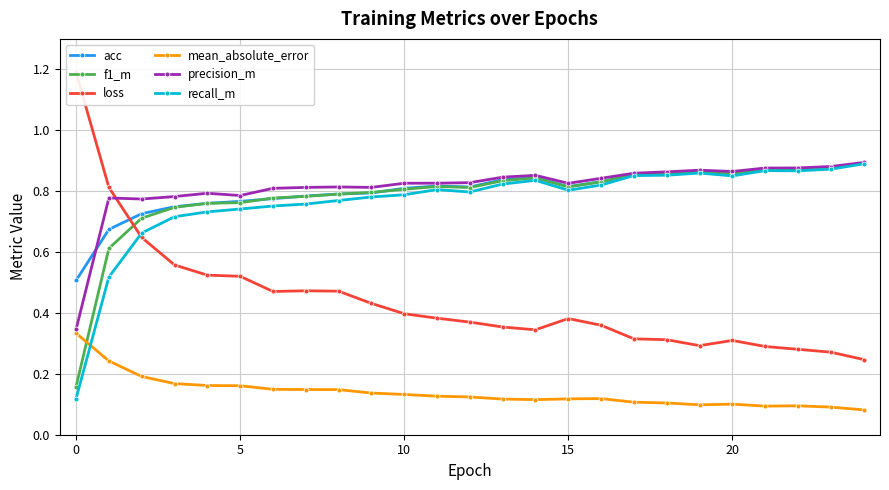

True or false: f1_m has more than 1 points higher than both neighbors.

True